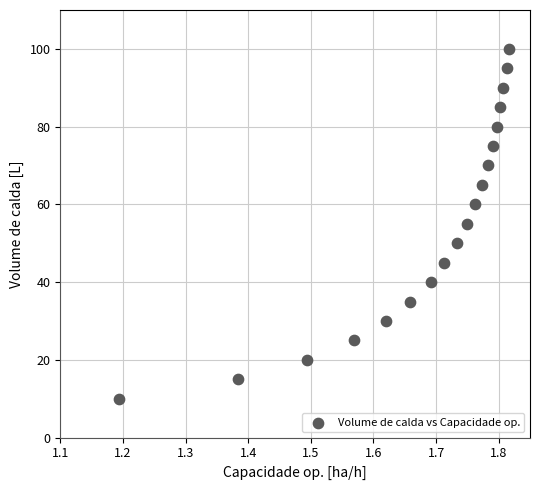

What is the range of Y values (max minus min)?

90